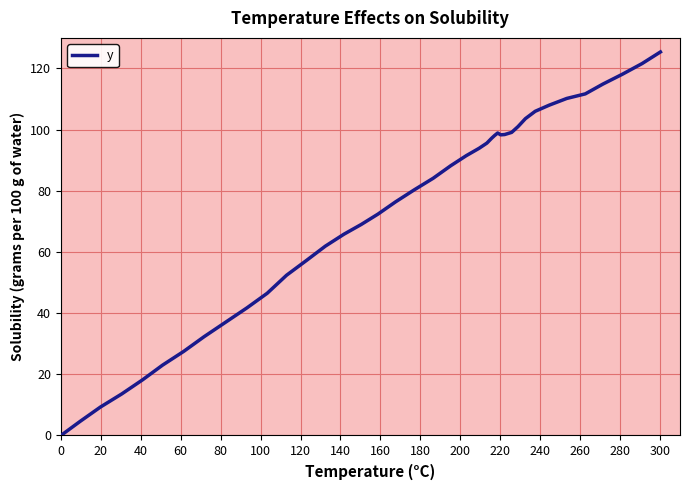

What is the difference between the maximum and minimum values?

125.4